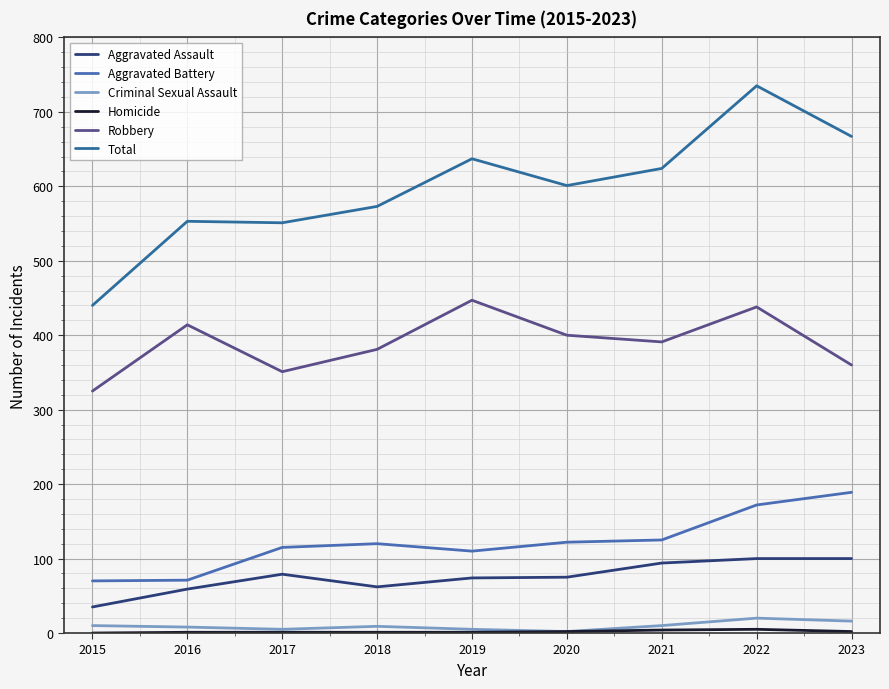

What is the value of the Aggravated Battery point at the 6th from the left?

122